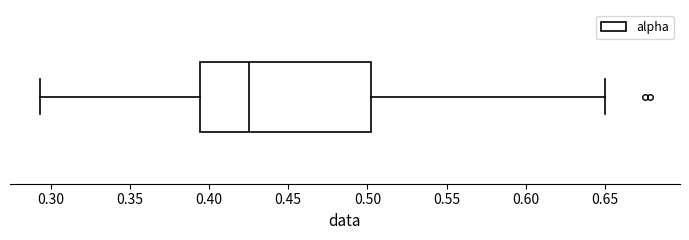

Read this box plot against the x-axis: the position of the median line, the range covered by the box, and the ends of both whiskers. The values are not printed on the chart, so give them approximately, as read against the axis.

median 0.425, box 0.395 to 0.500, whiskers 0.295 to 0.650